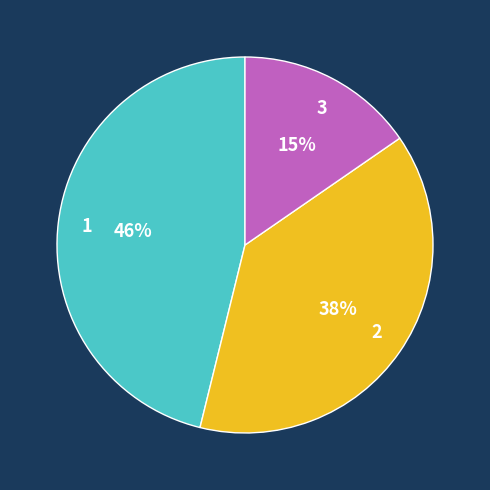

Which has a higher value, 2 or 3?

2